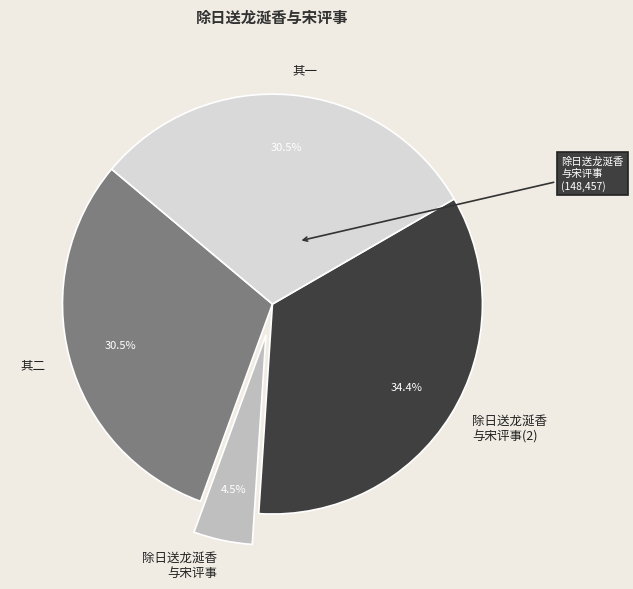

Is the sum of 除日送龙涎香 与宋评事(2) and 除日送龙涎香 与宋评事 greater than half?

No